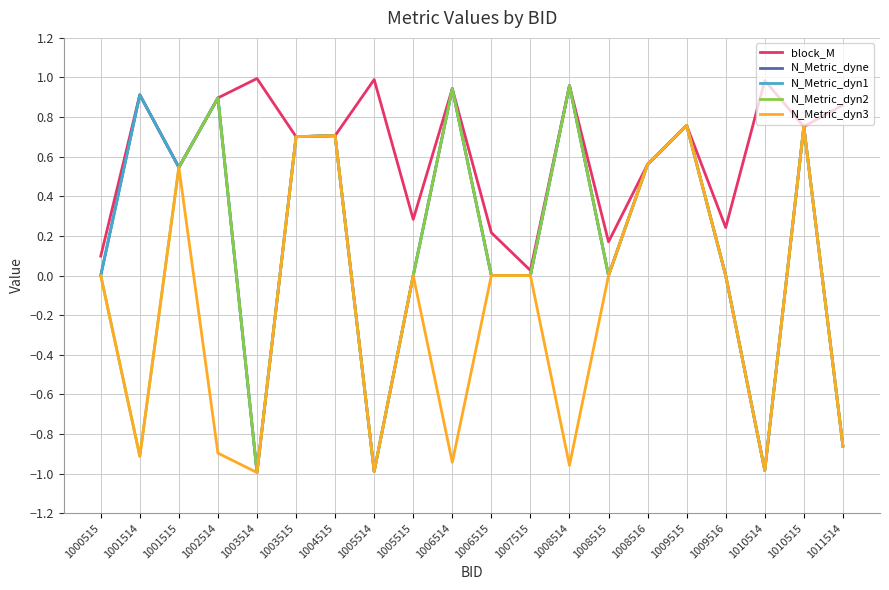

Does the chart have visible grid lines?

Yes